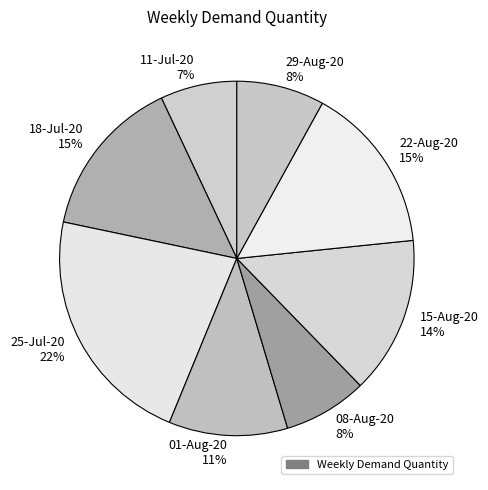

Do 01-Aug-20 11% and 25-Jul-20 22% together represent more than half of the pie?

No